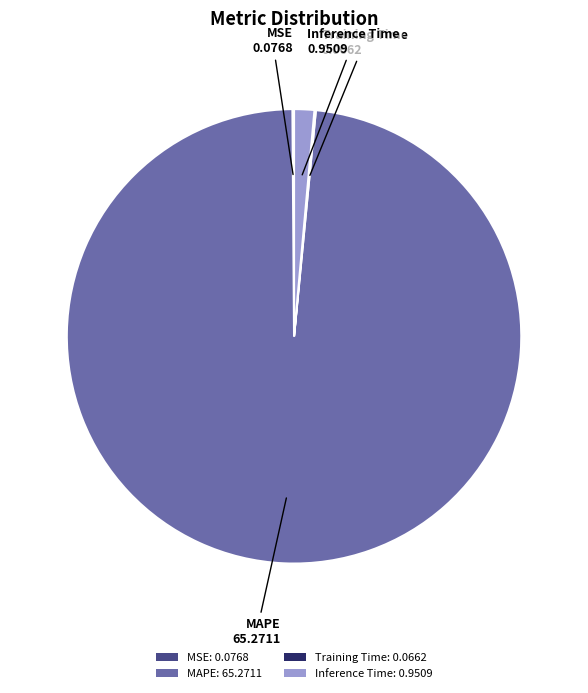

Is there any slice that represents more than half of the pie?

Yes